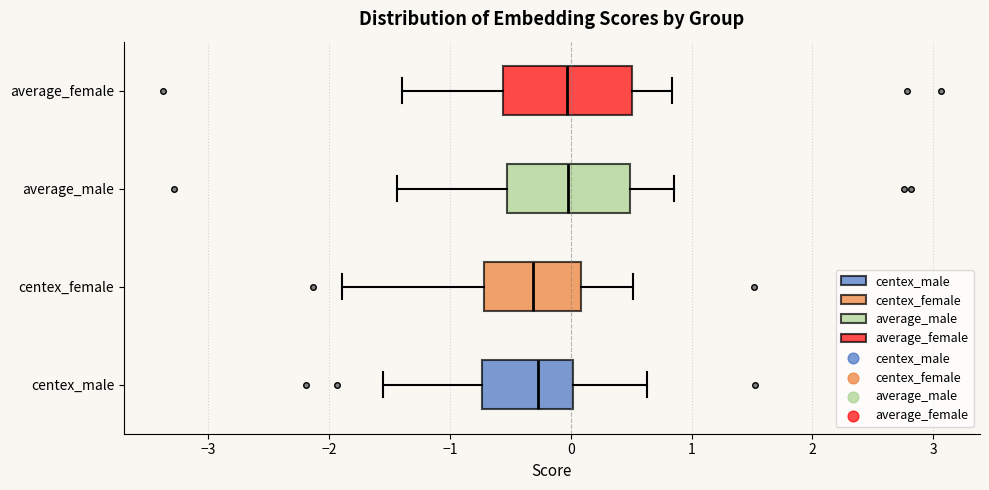

Where is the left edge of the box for centex_male on the x-axis? The values are not printed on the chart, so give them approximately, as read against the axis.

-0.7